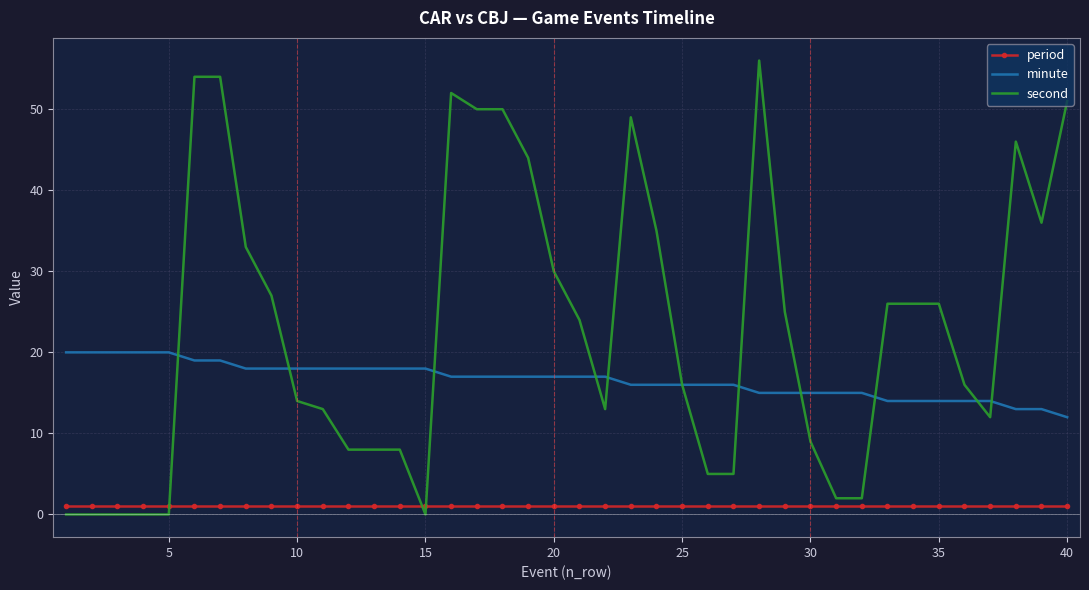

List the series in order of their peak value, highest first.

second, minute, period